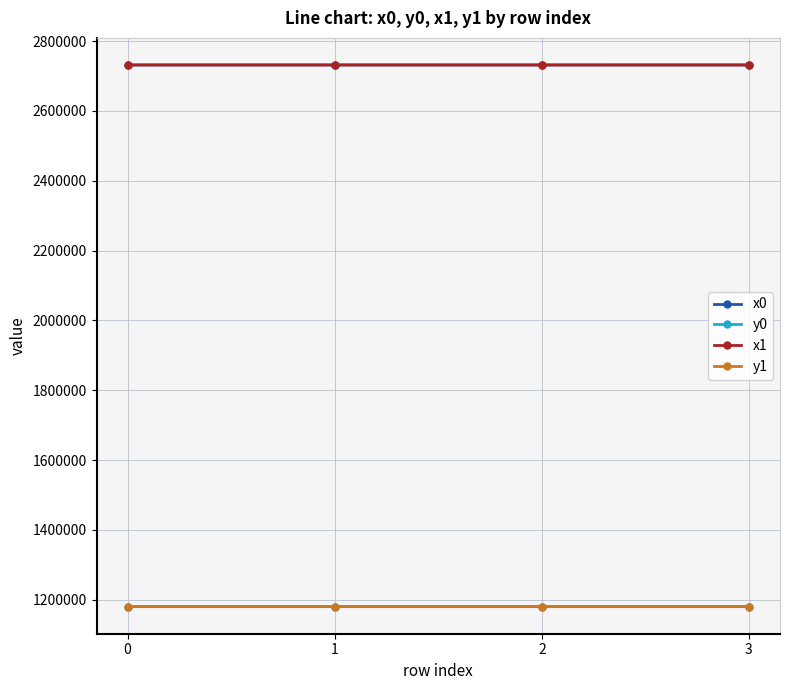

What is the value of the y1 point at the 2nd from the left?

1180187.3